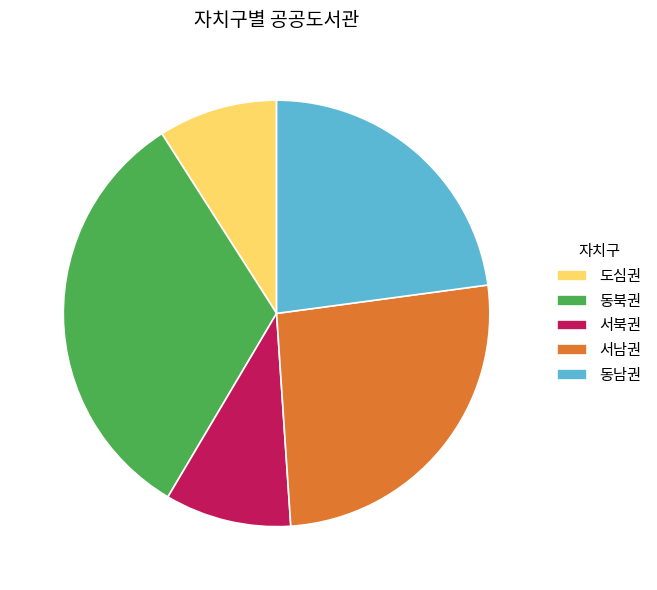

Do 서남권 and 도심권 together represent more than half of the pie?

No